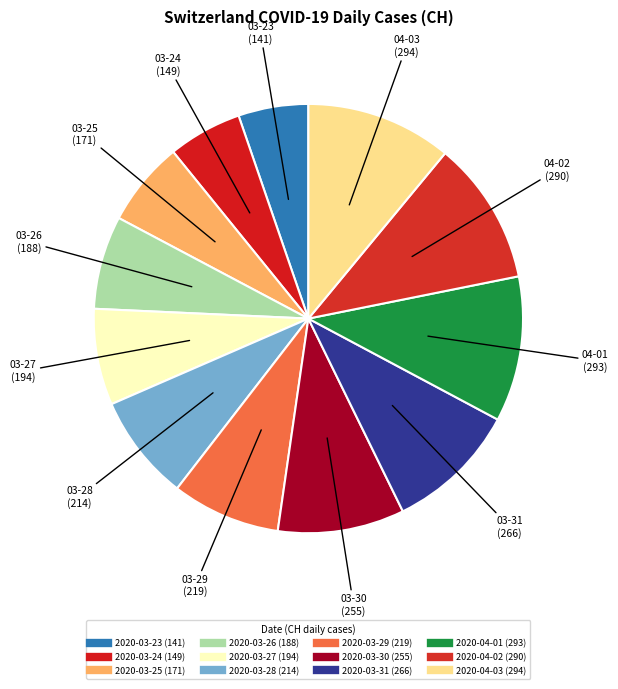

Combined, what portion of the pie is 2020-03-28 and 2020-03-27?

15.3%